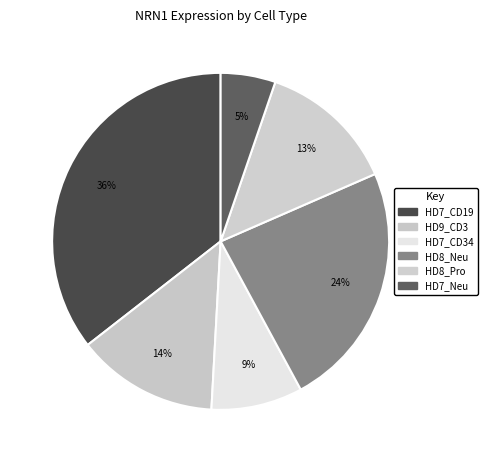

Combined, do HD8_Neu and HD8_Pro account for over 50%?

No